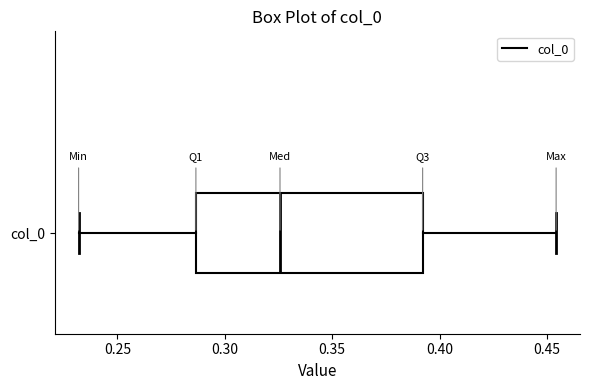

Where does the median line of the box for col_0 sit on the x-axis? The values are not printed on the chart, so give them approximately, as read against the axis.

0.325